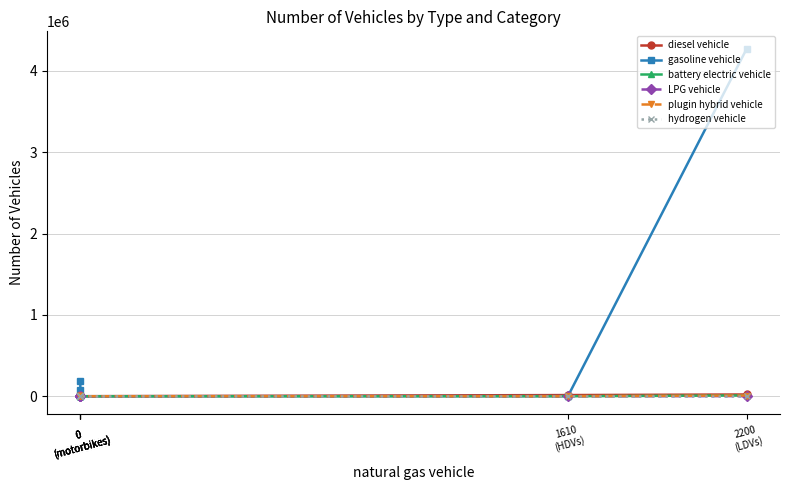

Which series has the widest spread of values?

gasoline vehicle